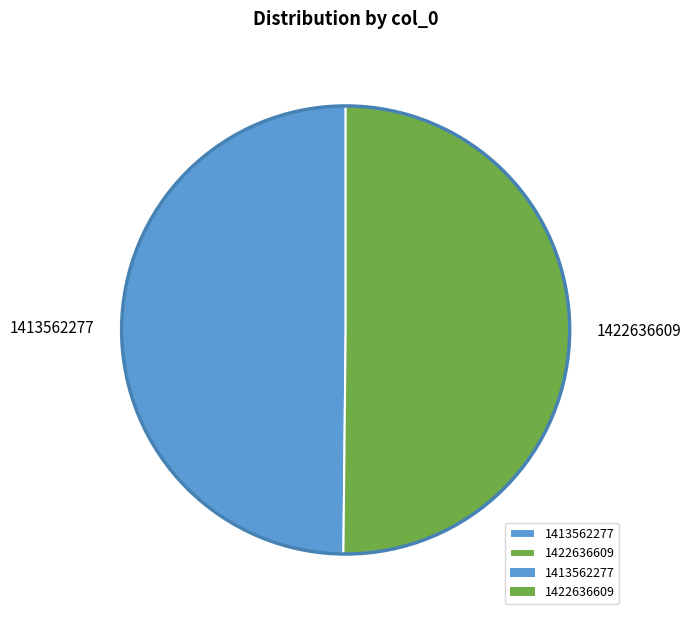

How many slices are in this pie chart?

2